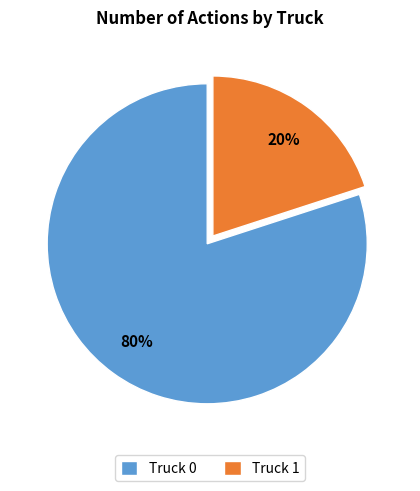

What percentage is the Truck 0 slice, to the nearest percent?

80%